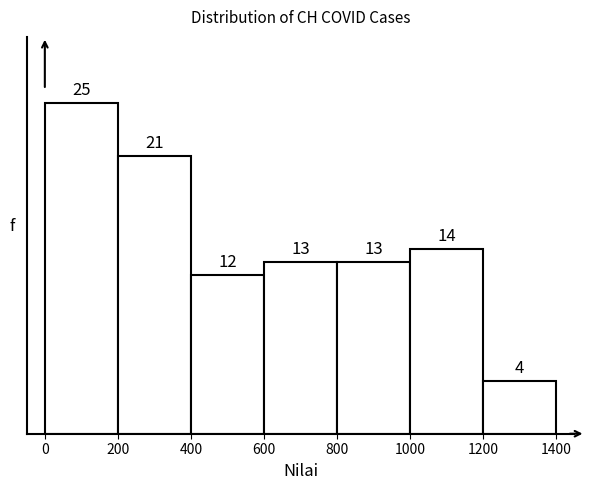

Reading left to right, list every bar in this chart as the range it spans on the x-axis followed by its height.

0 to 200: 25
200 to 400: 21
400 to 600: 12
600 to 800: 13
800 to 1000: 13
1000 to 1200: 14
1200 to 1400: 4